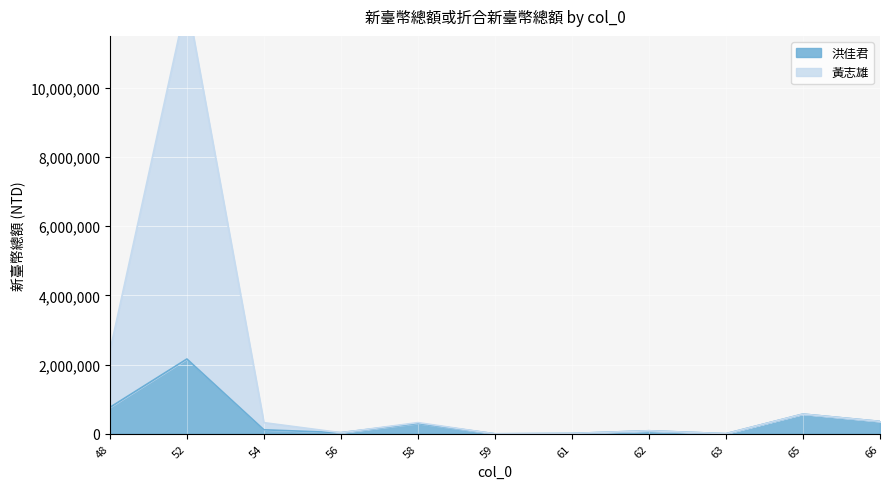

Is it true that 洪佳君 equals 763954.0 at 48?

True